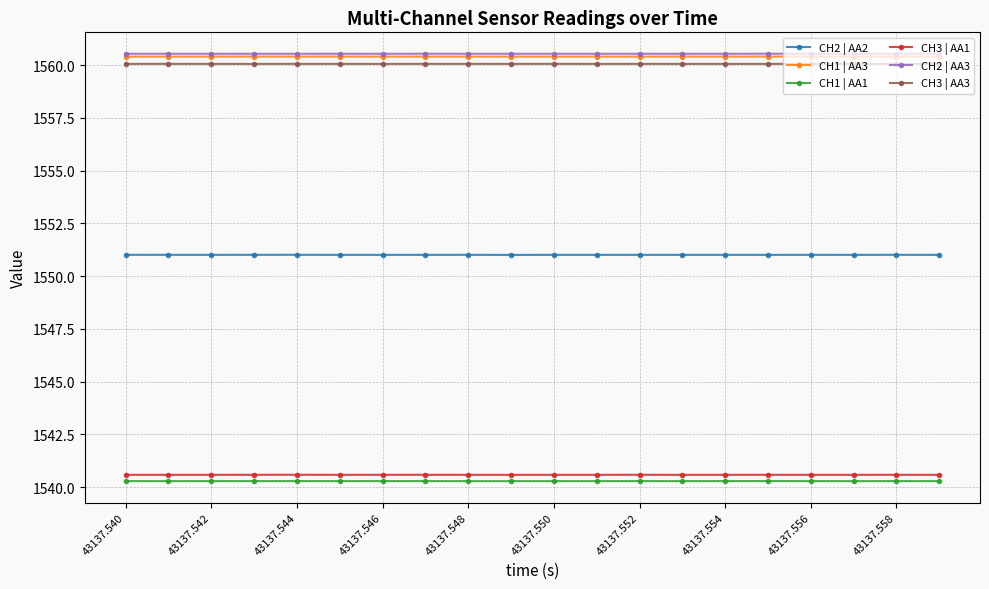

True or false: CH2 | AA3 and CH3 | AA1 intersect in this chart.

False